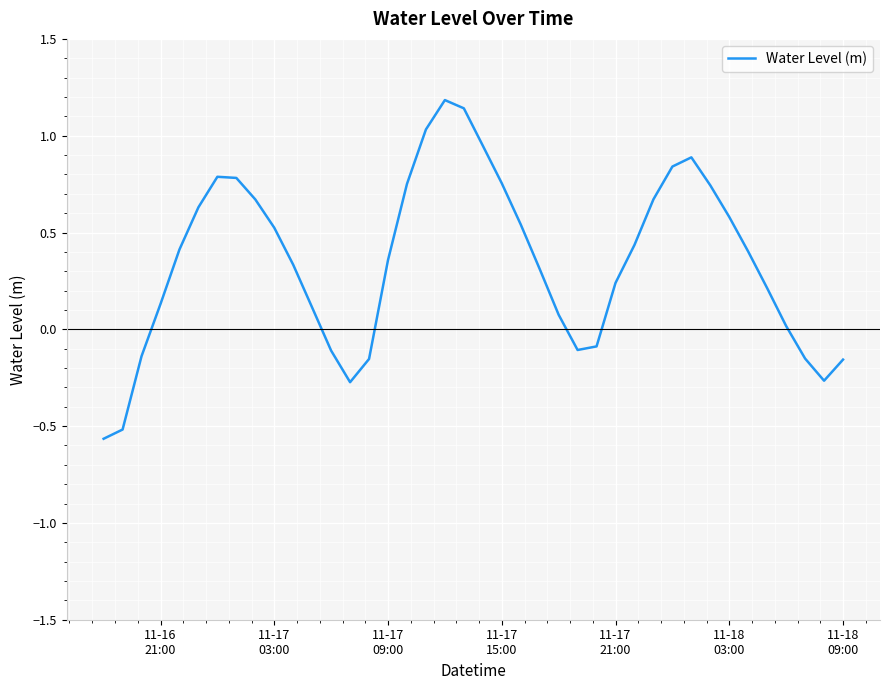

What is the difference between the maximum and minimum values?

1.7